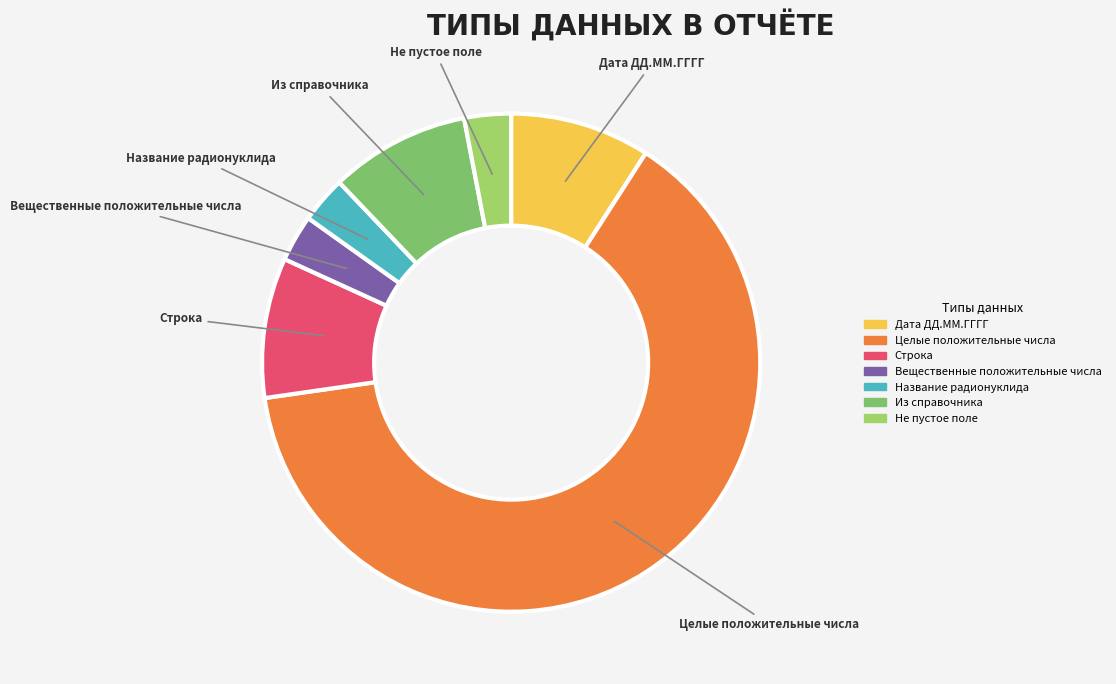

Which category has the biggest portion of the pie?

Целые положительные числа